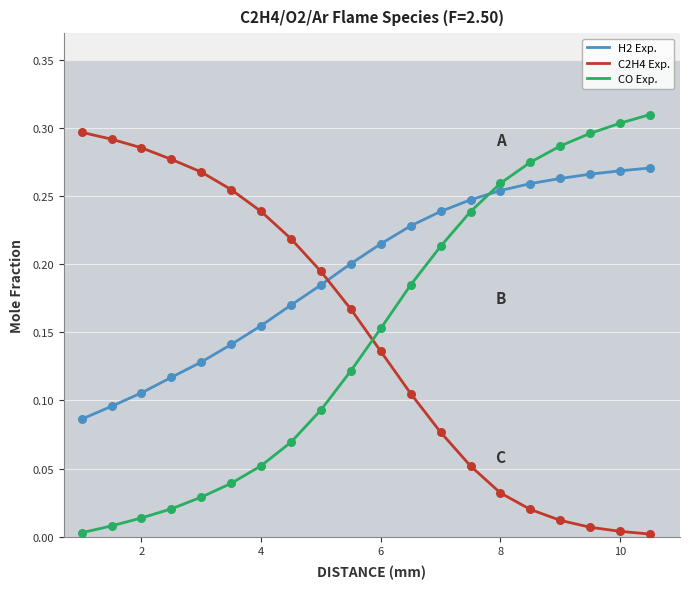

What are all the series names shown in the legend?

H2 Exp., C2H4 Exp., CO Exp.